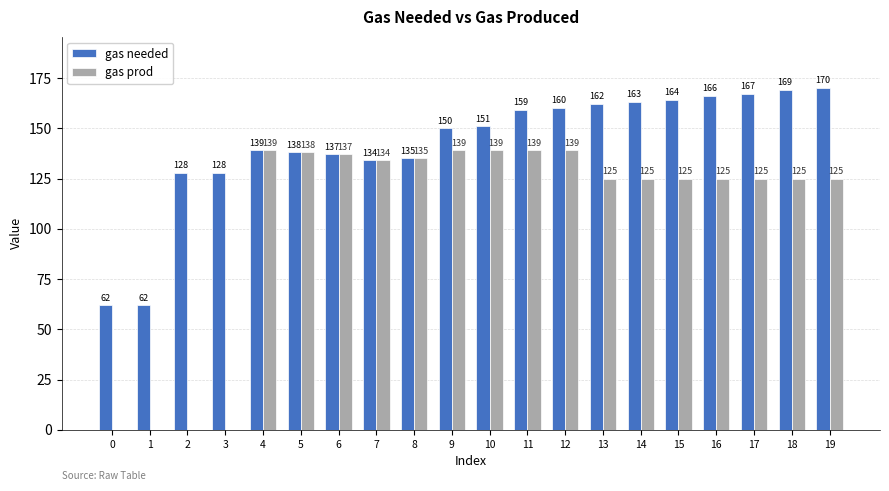

Reading left to right, what are all the values shown in this chart?

gas needed: 0=62	1=62	2=128	3=128	4=139	5=138	6=137	7=134	8=135	9=150	10=151	11=159	12=160	13=162	14=163	15=164	16=166	17=167	18=169	19=170
gas prod: 0=0	1=0	2=0	3=0	4=139	5=138	6=137	7=134	8=135	9=139	10=139	11=139	12=139	13=125	14=125	15=125	16=125	17=125	18=125	19=125